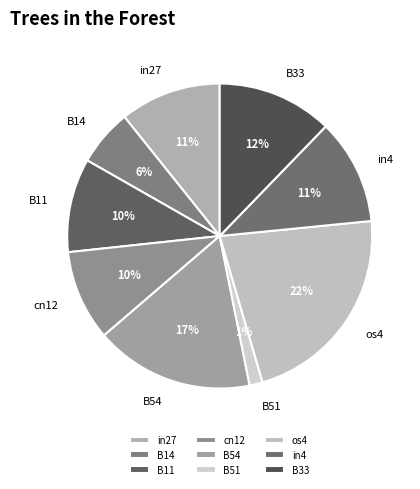

To the nearest percent, what is the difference between the largest and smallest slice percentages?

21%